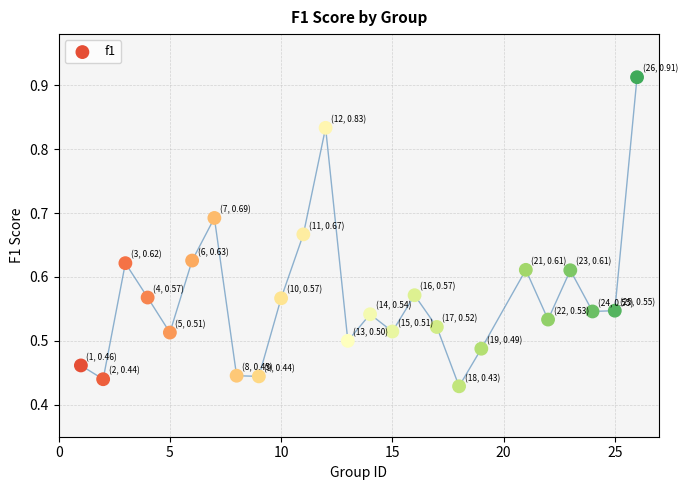

What is the range of X values (max minus min)?

25.0